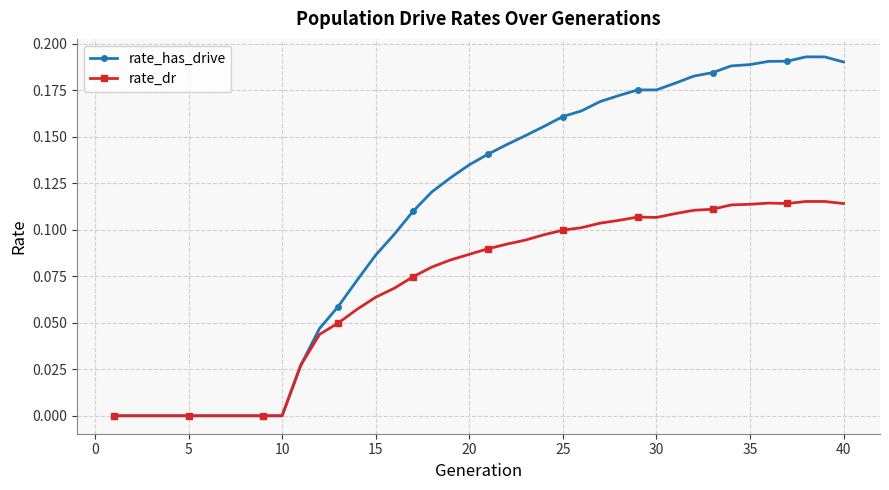

Which series has the largest total across all categories?

rate_has_drive